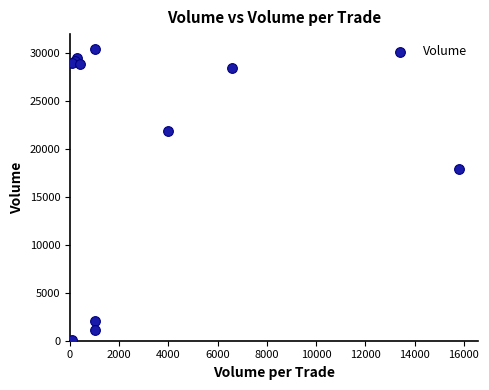

What Y value in the scatter plot is closest to 15300?

17900